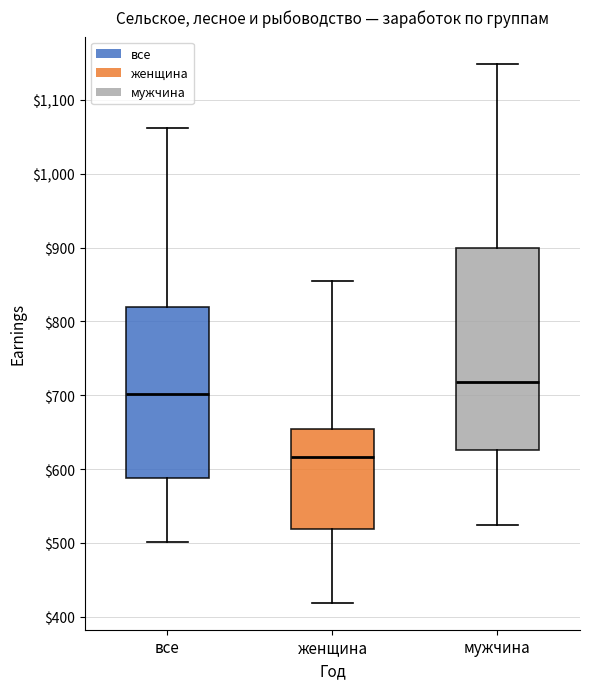

Where does the lower whisker of the box for женщина end on the y-axis? The values are not printed on the chart, so give them approximately, as read against the axis.

420